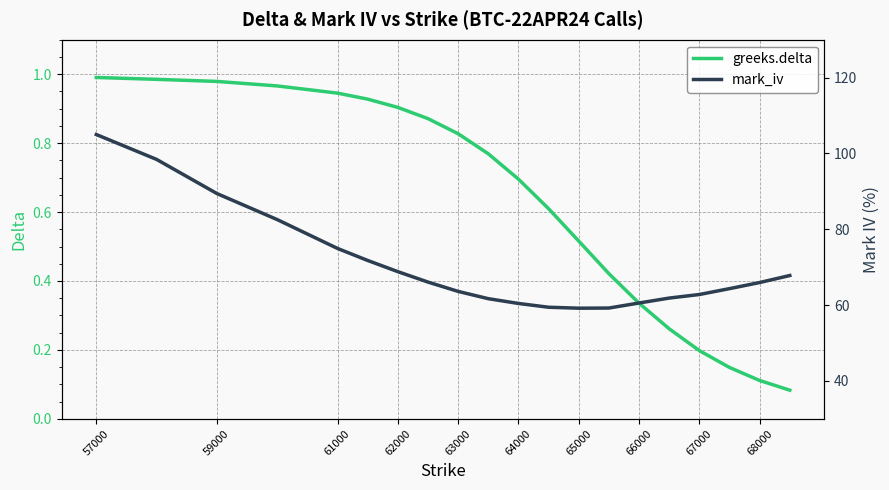

The value of greeks.delta at 64000 is 0.2. True or false?

False